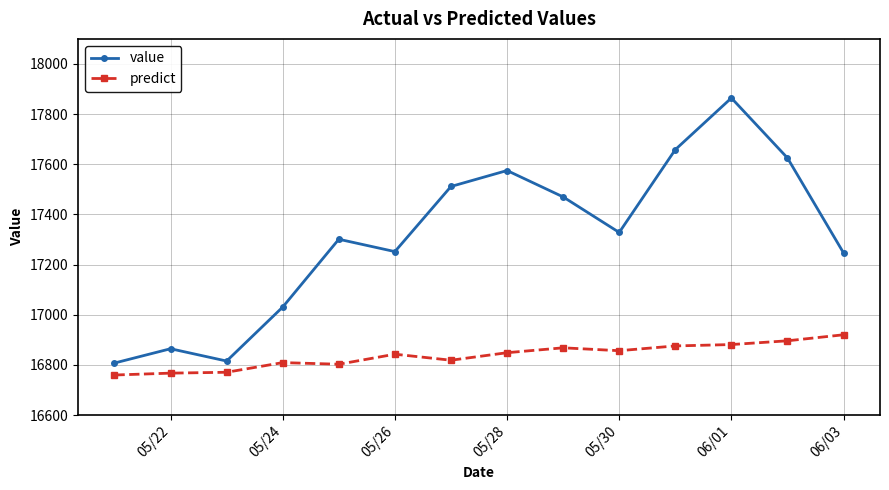

List the series in order of their peak value, lowest first.

predict, value